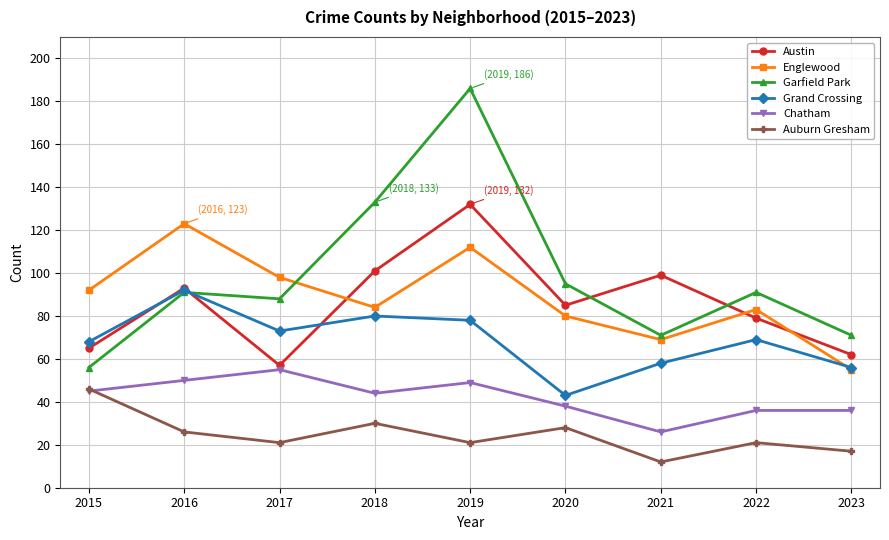

Reading left to right, transcribe all the data shown in this chart.

Austin: 65	93	57	101	132	85	99	79	62
Englewood: 92	123	98	84	112	80	69	83	55
Garfield Park: 56	91	88	133	186	95	71	91	71
Grand Crossing: 68	92	73	80	78	43	58	69	56
Chatham: 45	50	55	44	49	38	26	36	36
Auburn Gresham: 46	26	21	30	21	28	12	21	17